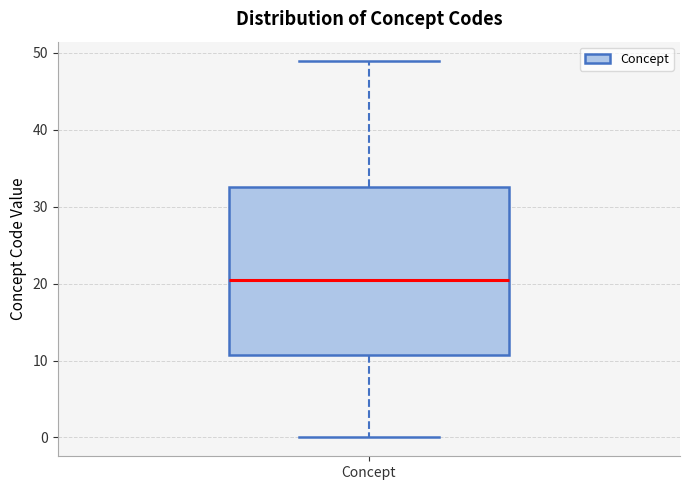

Read this box plot against the y-axis: the position of the median line, the range covered by the box, and the ends of both whiskers. The values are not printed on the chart, so give them approximately, as read against the axis.

median 21, box 11 to 33, whiskers 0 to 49